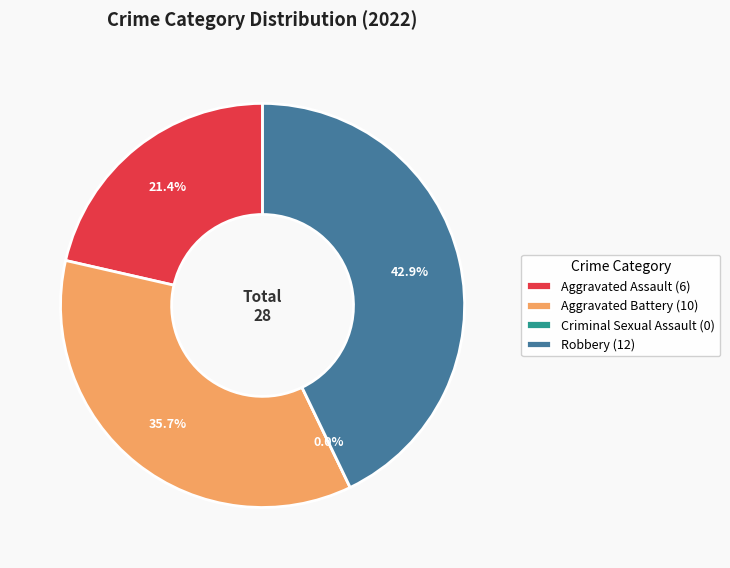

To the nearest percent, what percentage of the pie is Robbery?

43%